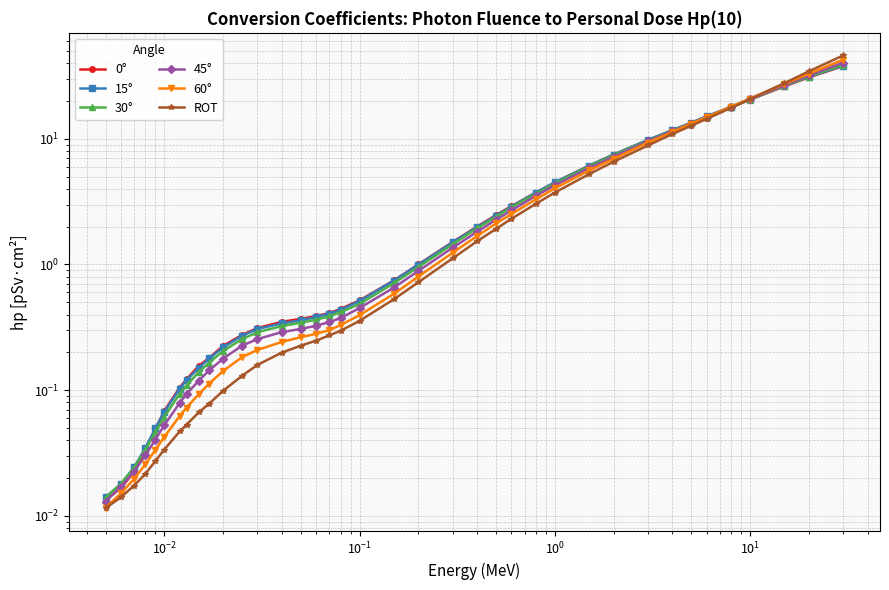

True or false: 45° has more than 0 points higher than both neighbors.

False